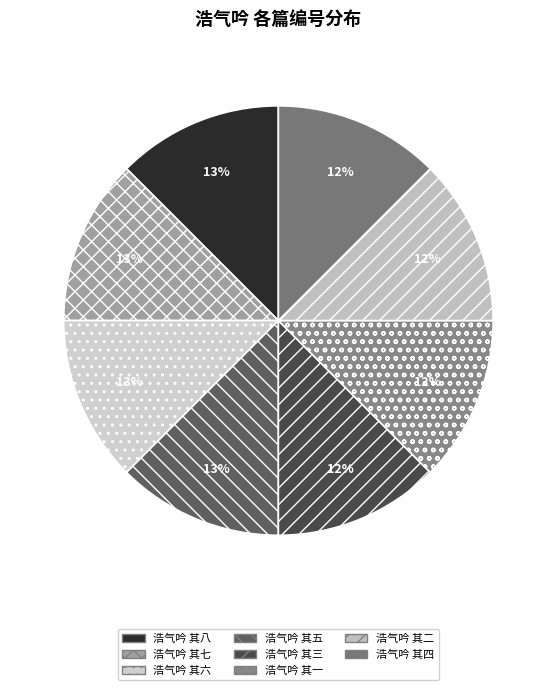

Do 浩气吟 其四 and 浩气吟 其二 together represent more than half of the pie?

No